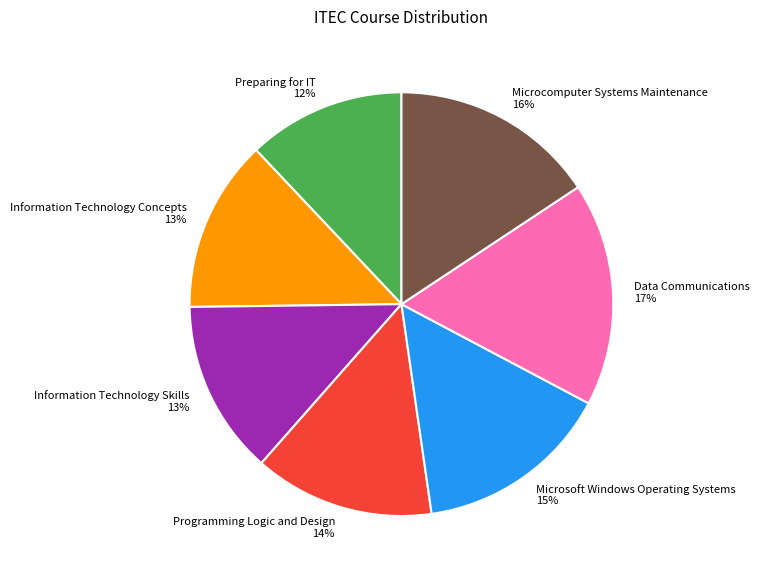

Is Programming Logic and Design the majority of the pie?

No